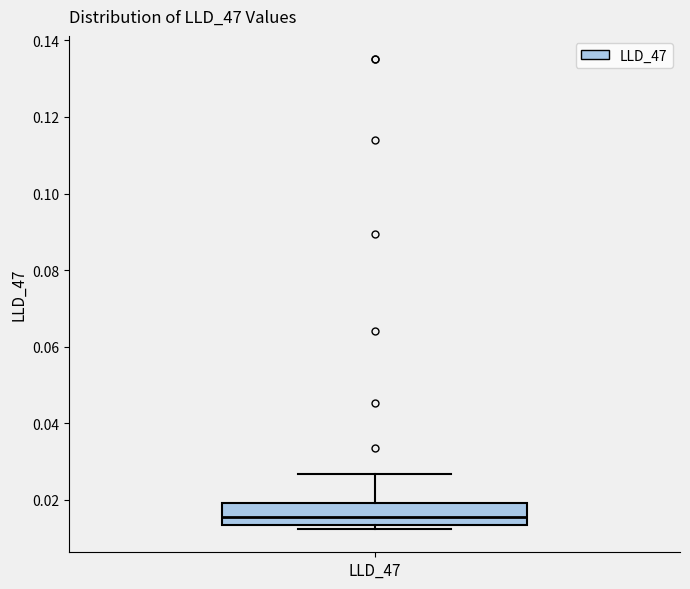

Where is the upper edge of the box for LLD_47 on the y-axis? The values are not printed on the chart, so give them approximately, as read against the axis.

0.020